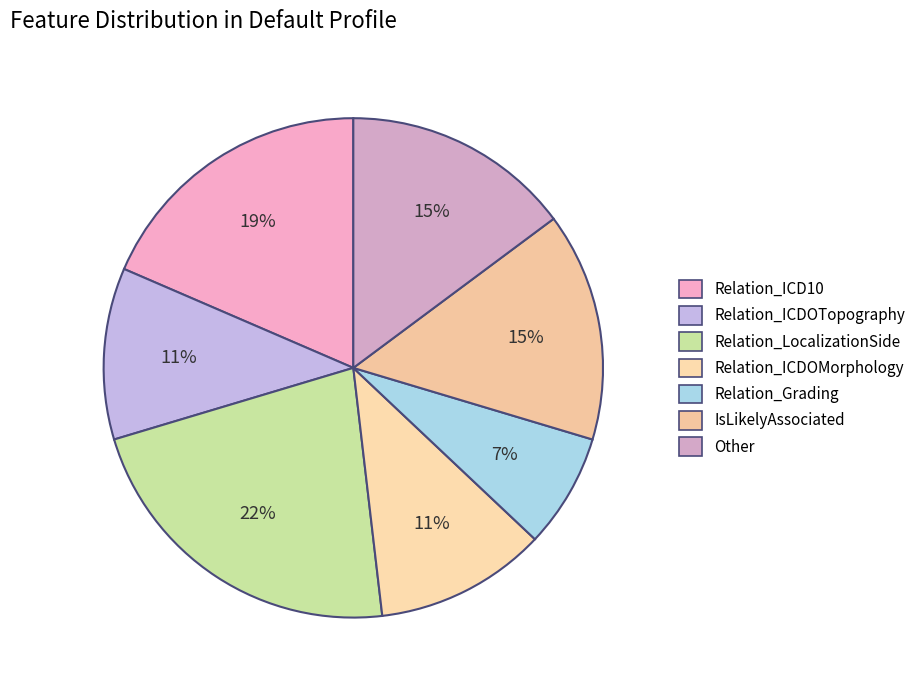

True or false: Relation_ICD10 accounts for 30% of the total.

False